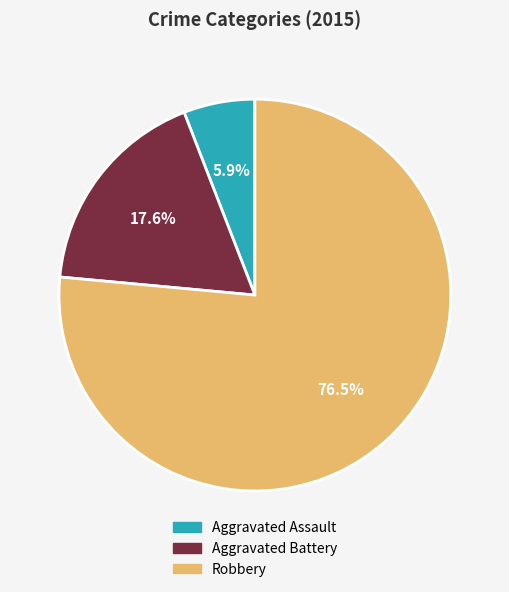

True or false: Robbery accounts for 65% of the total.

False